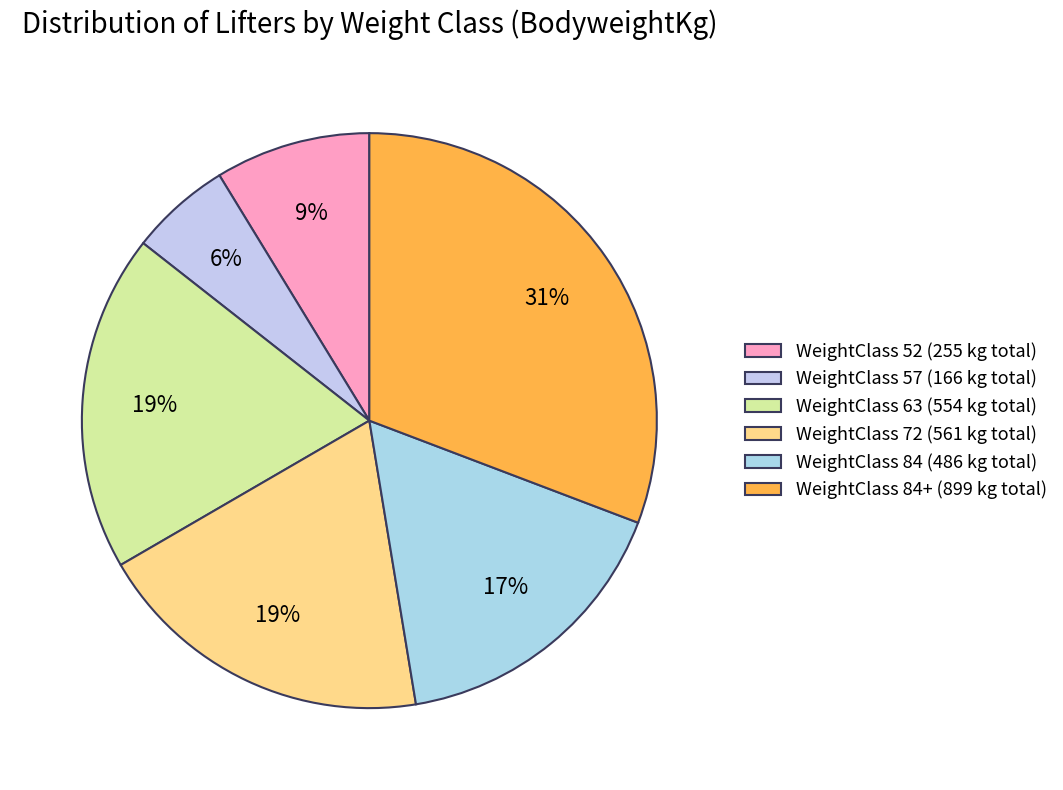

How many segments does this pie chart have?

6